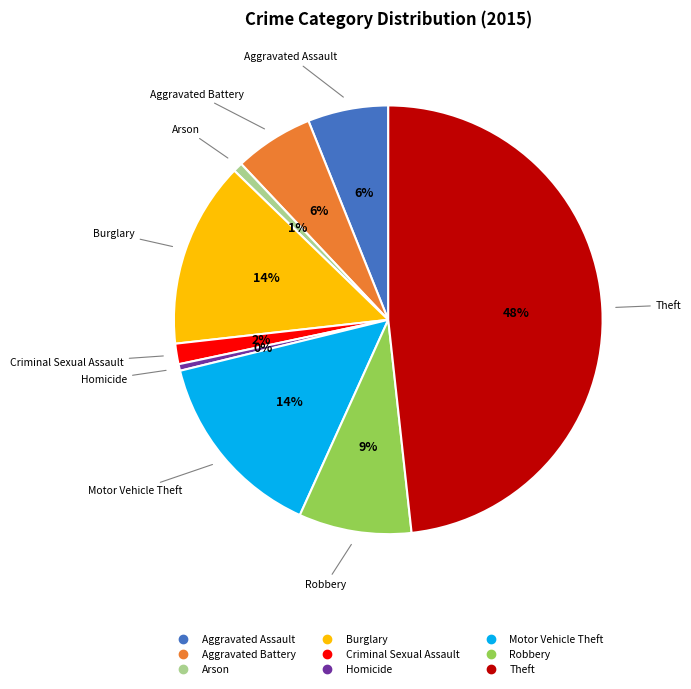

Does Homicide account for over 50% of the chart?

No